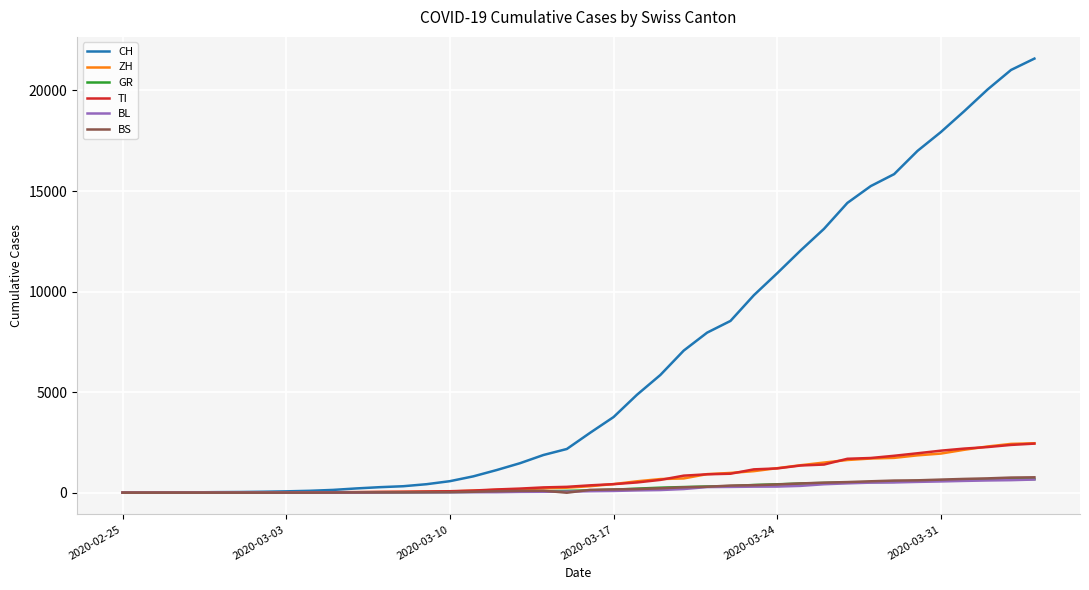

Which series has the largest range (max minus min)?

CH